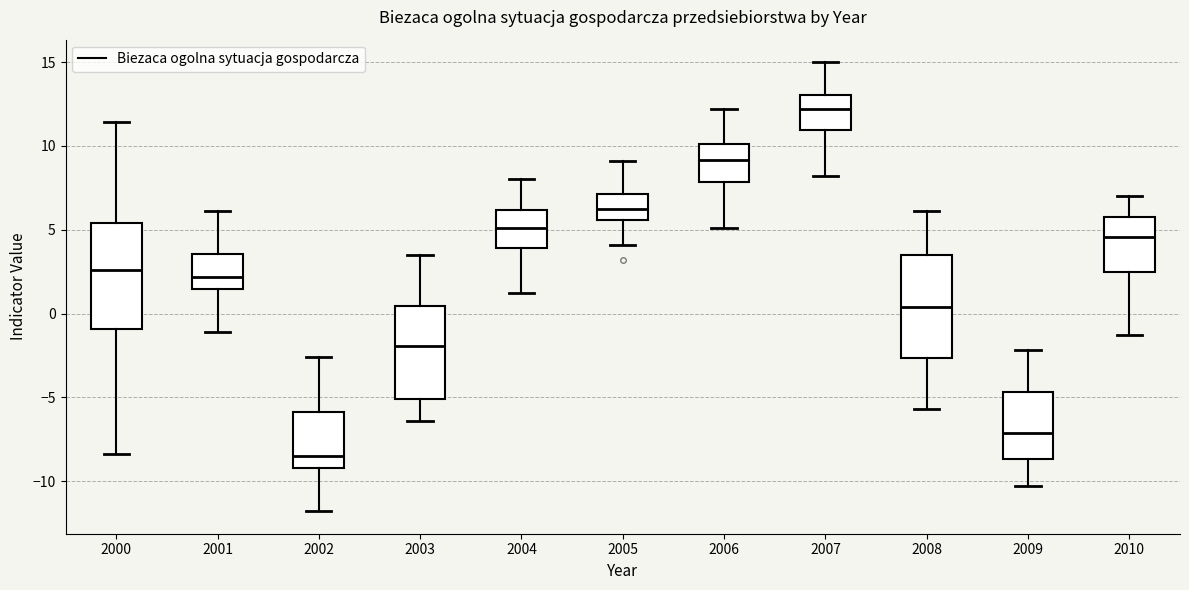

Reading left to right, transcribe this box plot: for each box, give where its median line is, the range the box spans, and where its two whiskers end, as read against the y-axis. The values are not printed on the chart, so give them approximately, as read against the axis.

2000: median 2.5, box -1.0 to 5.5, whiskers -8.5 to 11.5
2001: median 2.0, box 1.5 to 3.5, whiskers -1.0 to 6.0
2002: median -8.5, box -9.0 to -6.0, whiskers -12.0 to -2.5
2003: median -2.0, box -5.0 to 0.5, whiskers -6.5 to 3.5
2004: median 5.0, box 4.0 to 6.0, whiskers 1.0 to 8.0
2005: median 6.5, box 5.5 to 7.0, whiskers 4.0 to 9.0
2006: median 9.0, box 8.0 to 10.0, whiskers 5.0 to 12.0
2007: median 12.0, box 11.0 to 13.0, whiskers 8.0 to 15.0
2008: median 0.5, box -2.5 to 3.5, whiskers -5.5 to 6.0
2009: median -7.0, box -8.5 to -4.5, whiskers -10.5 to -2.0
2010: median 4.5, box 2.5 to 6.0, whiskers -1.5 to 7.0